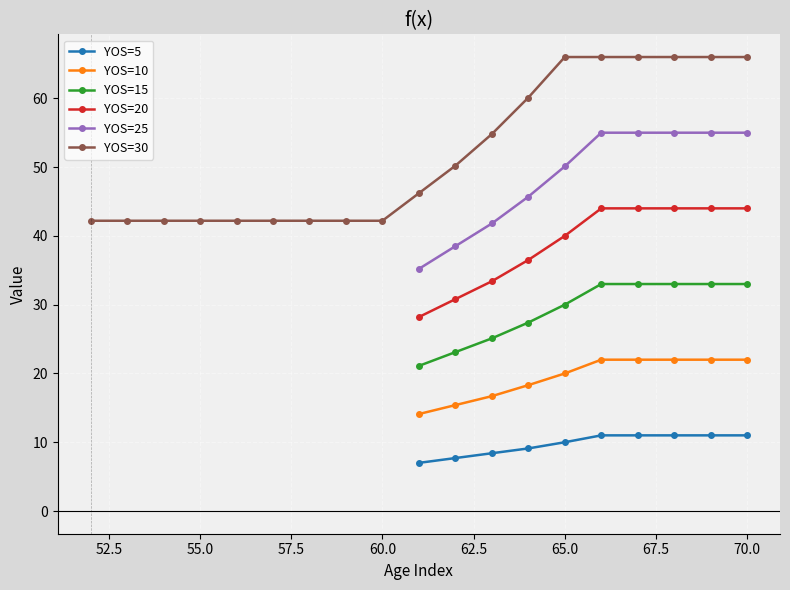

Read the YOS=15 value at 67.

33